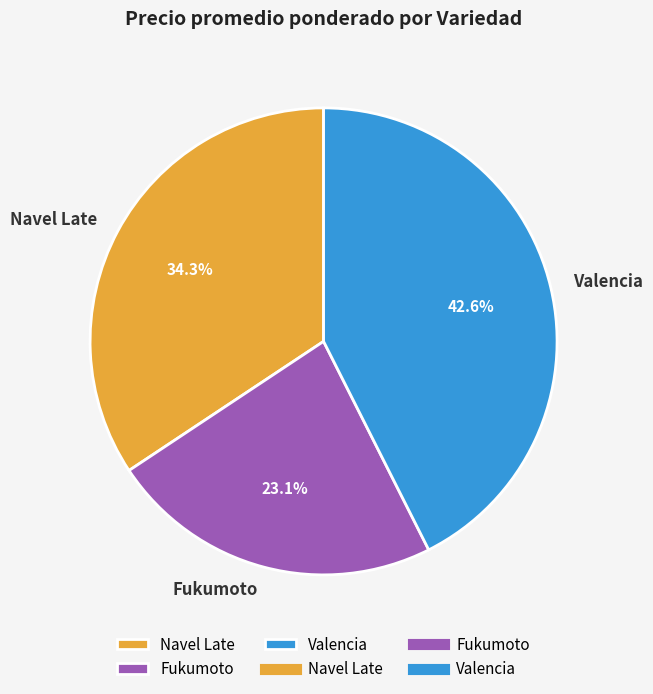

Between Valencia and Fukumoto, which is larger?

Valencia